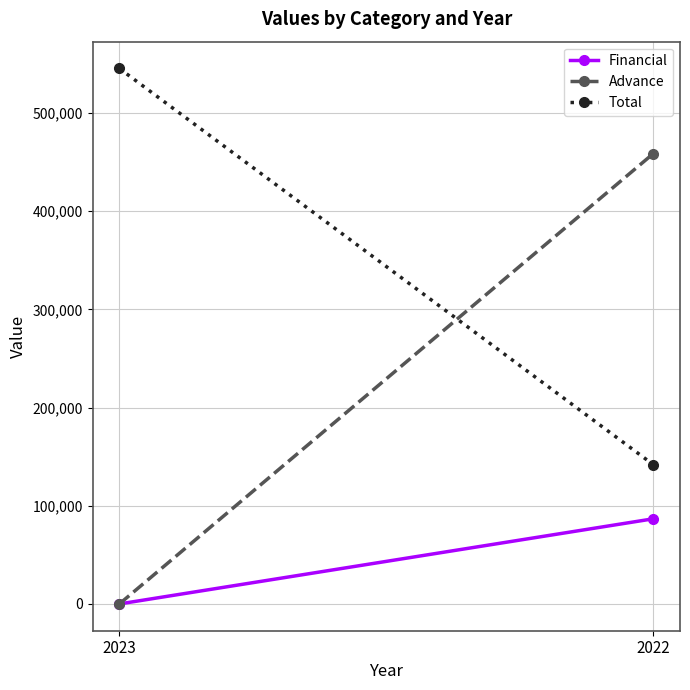

What is the difference between the Financial values at 2022 and 2023?

86727